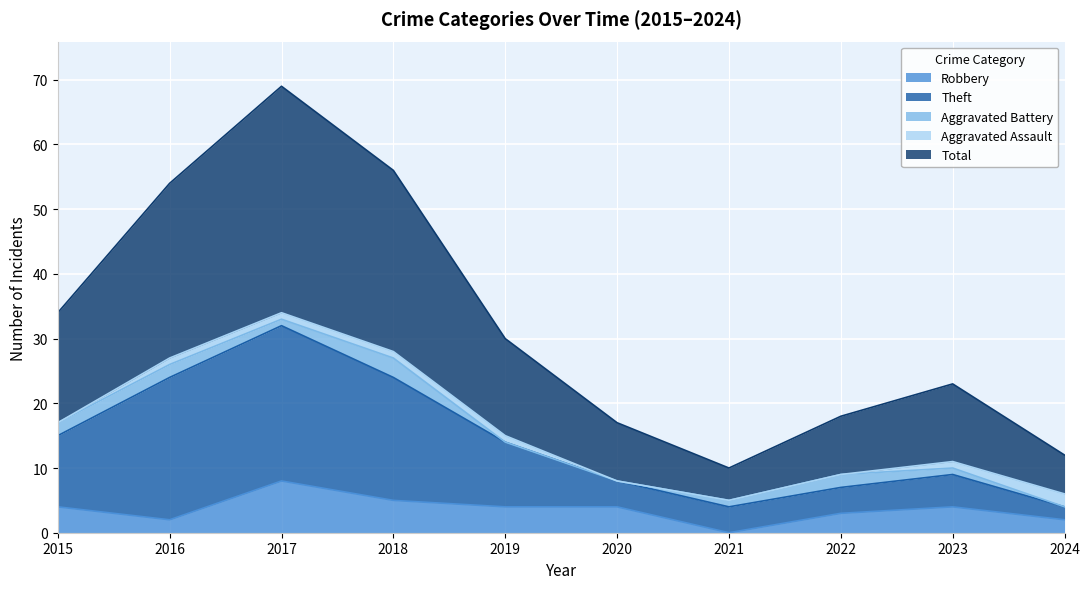

At which label does Robbery reach its peak?

2017